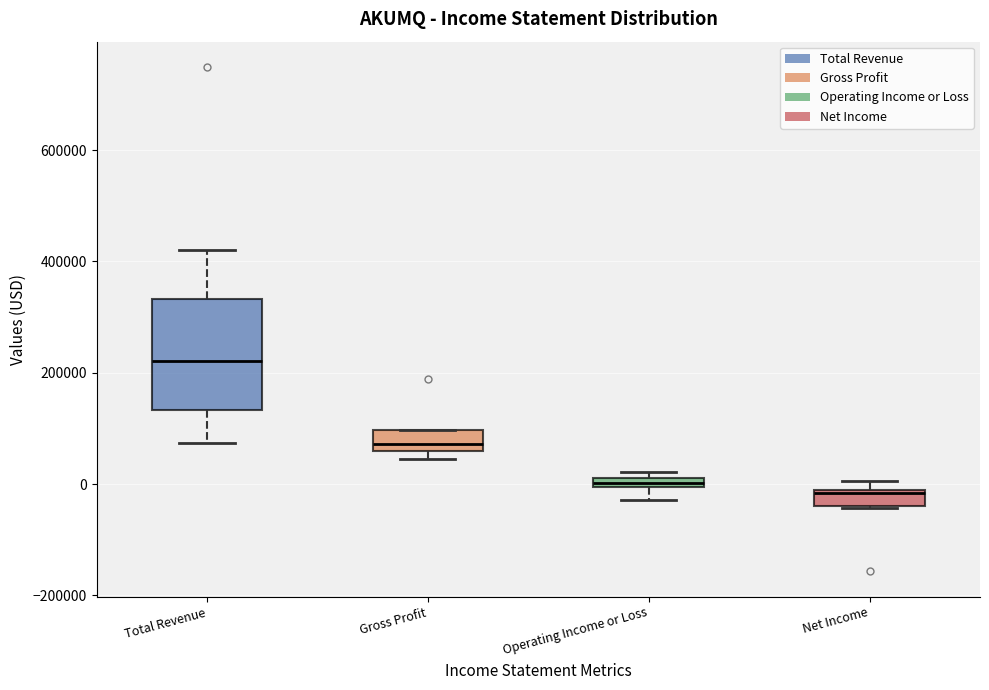

Where is the lower edge of the box for Gross Profit on the y-axis? The values are not printed on the chart, so give them approximately, as read against the axis.

60000